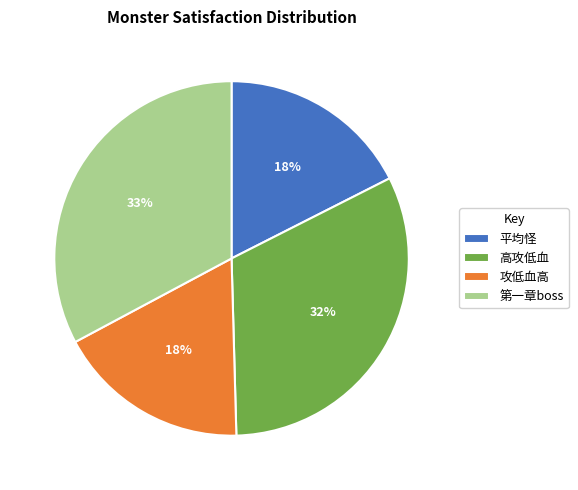

The 第一章boss slice represents 33% of the pie. True or false?

True